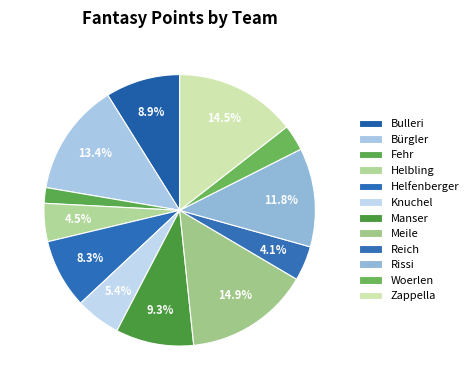

To the nearest percent, what portion does Meile represent?

15%